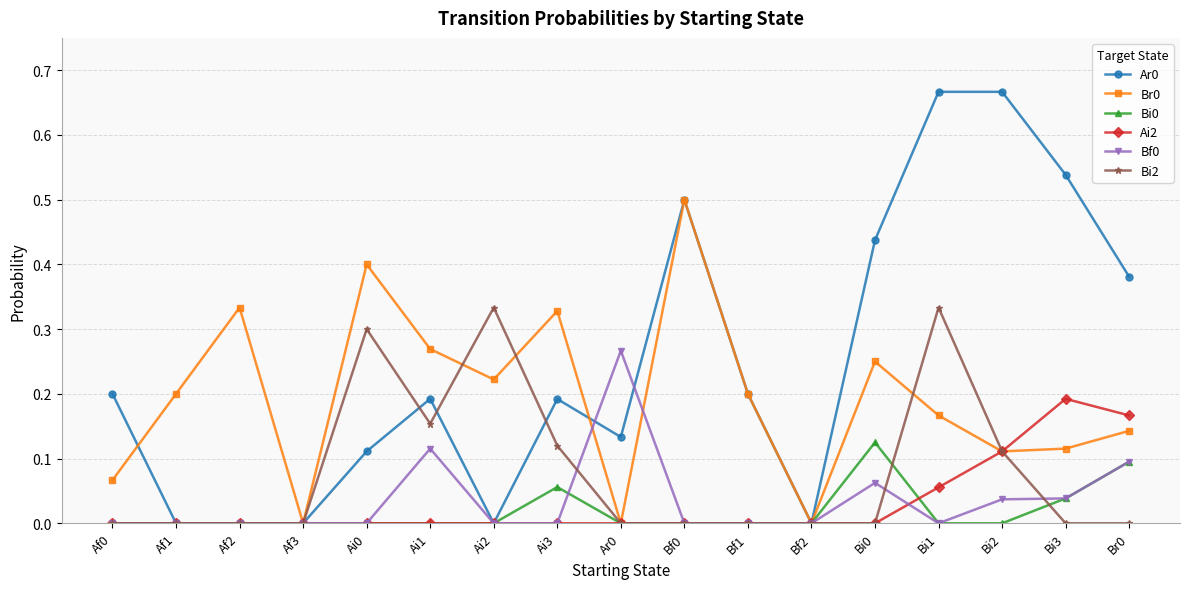

At which category is the sum across all series the highest?

Bi1